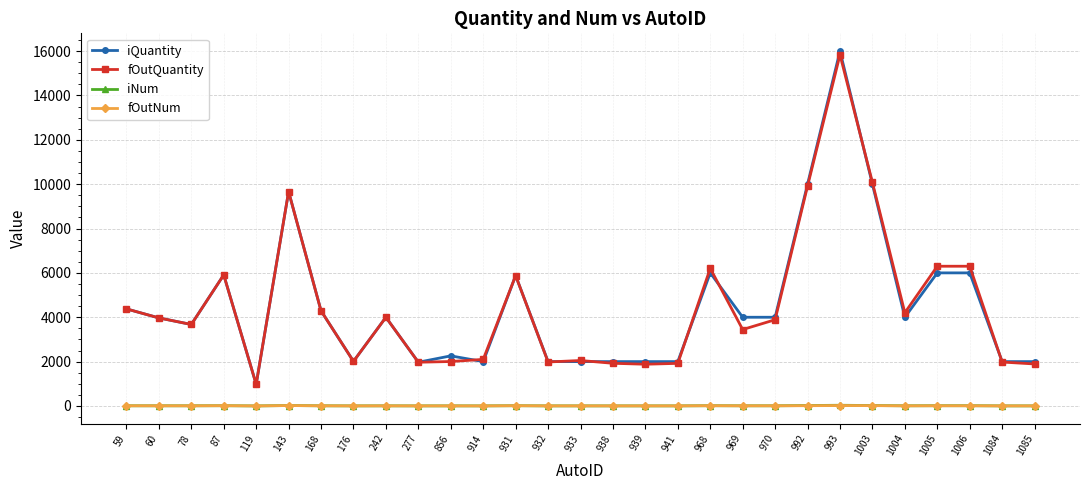

Is the value of iQuantity at 1005 greater than the value of fOutQuantity at 932?

Yes